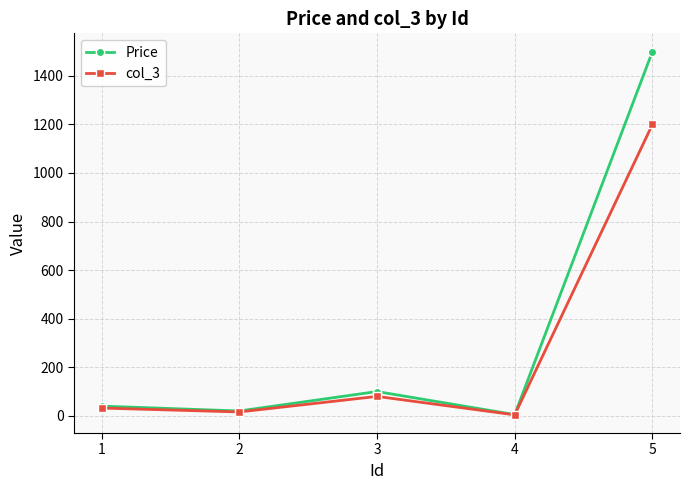

At which category is the sum across all series the highest?

5